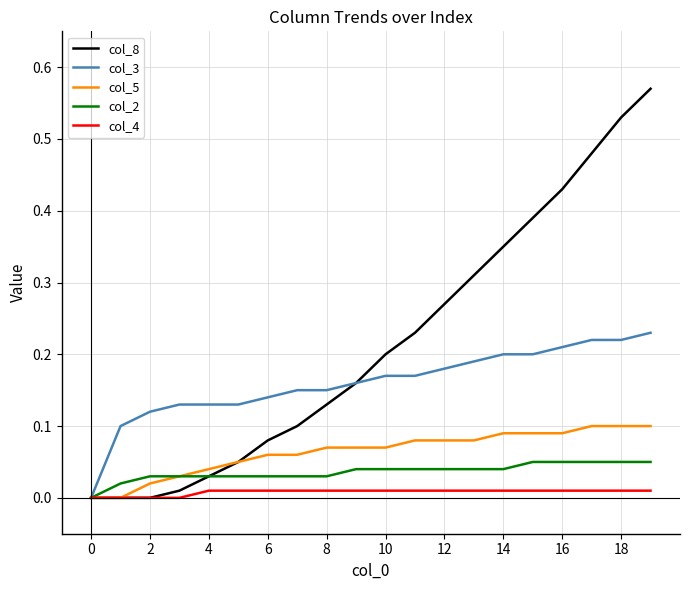

Rank the series by their maximum value, from lowest to highest.

col_4, col_2, col_5, col_3, col_8